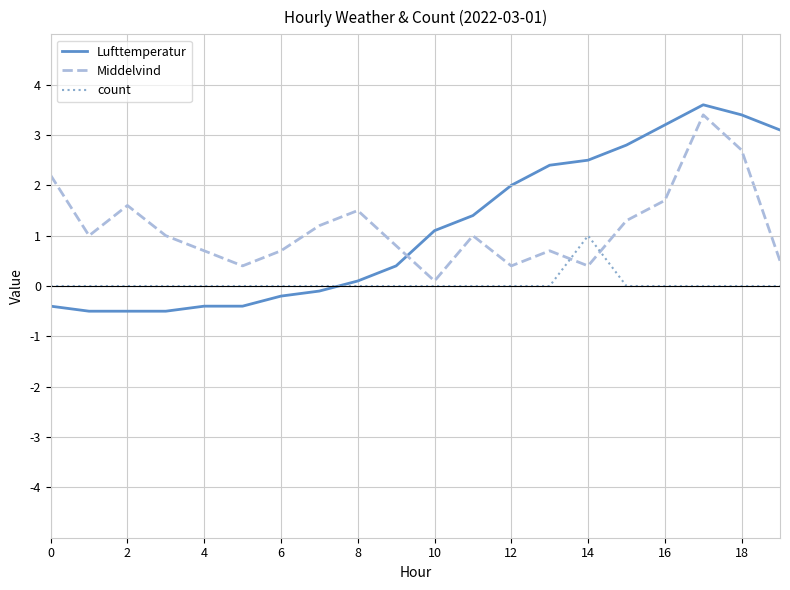

What is the difference between the maximum and minimum values in the Lufttemperatur series?

4.1